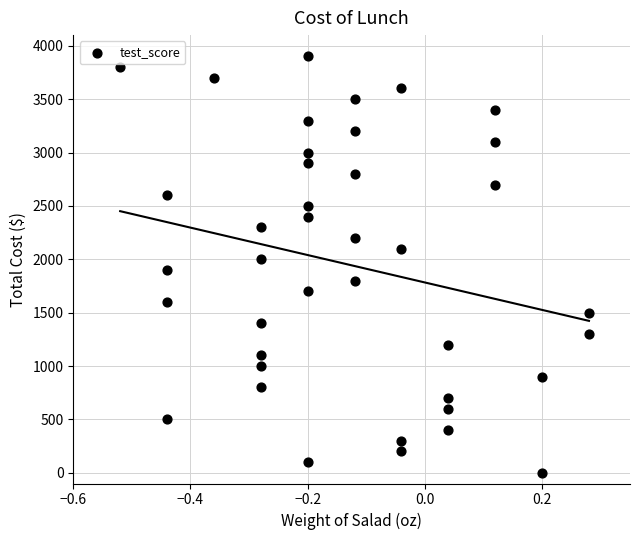

What is the range of Y values (max minus min)?

3900